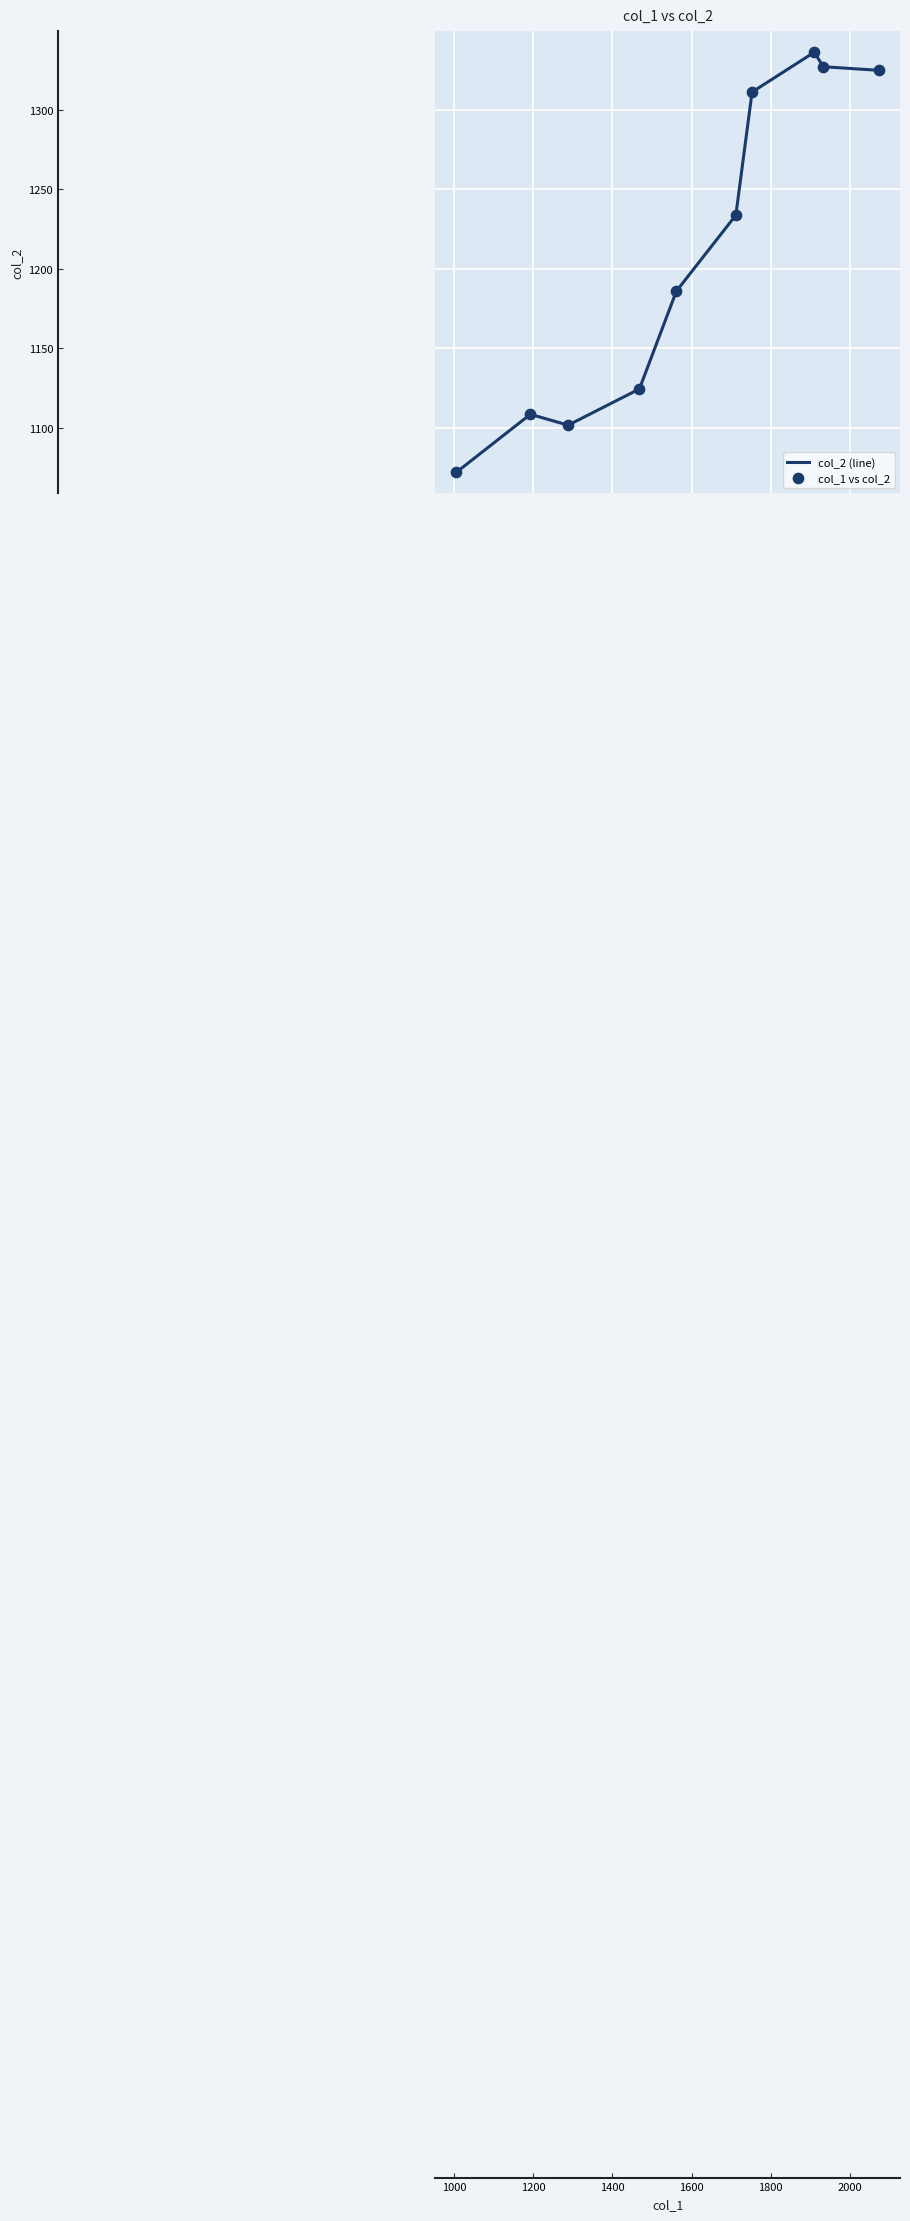

What is the greatest value displayed?

1336.1